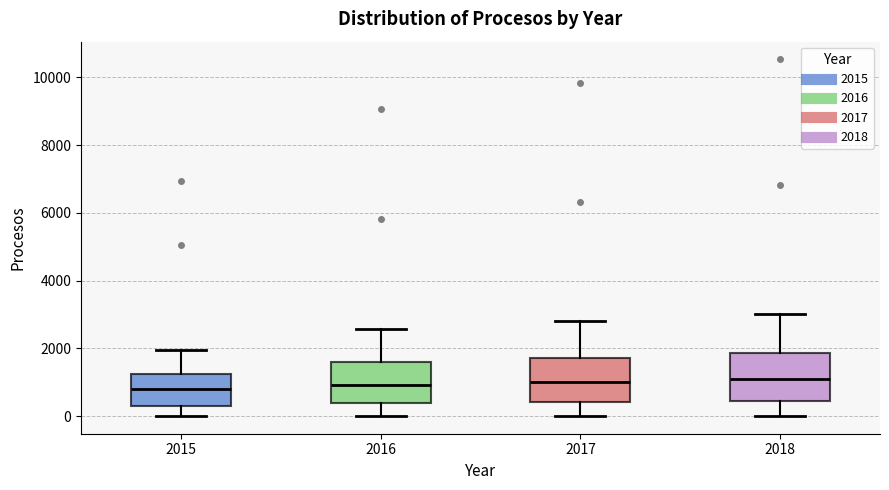

Reading left to right, read every box against the y-axis: the position of its median line, the range the box covers, and the ends of its whiskers. The values are not printed on the chart, so give them approximately, as read against the axis.

2015: median 800, box 400 to 1200, whiskers 0 to 2000
2016: median 1000, box 400 to 1600, whiskers 0 to 2600
2017: median 1000, box 400 to 1800, whiskers 0 to 2800
2018: median 1000, box 400 to 1800, whiskers 0 to 3000